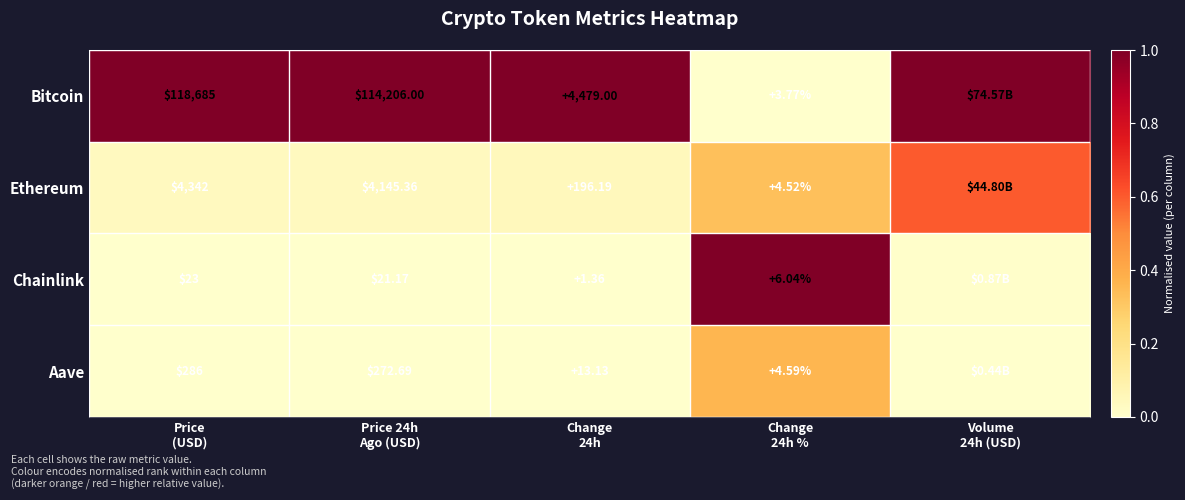

Rank the series at Volume 24h (USD) from lowest to highest value.

Aave, Chainlink, Ethereum, Bitcoin